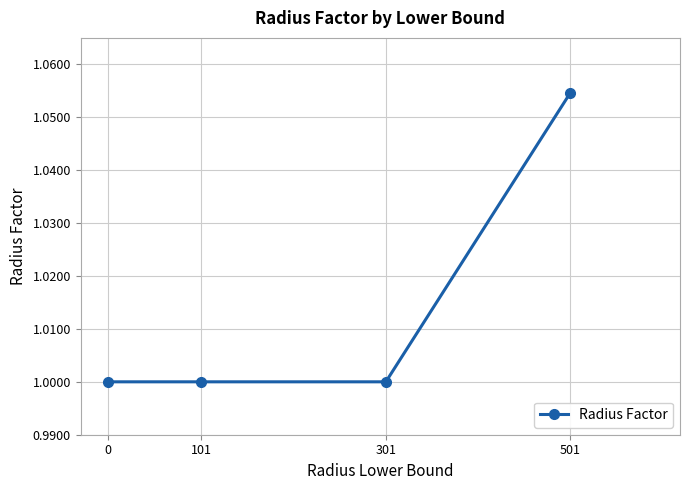

What is the difference between the maximum and minimum values?

0.1